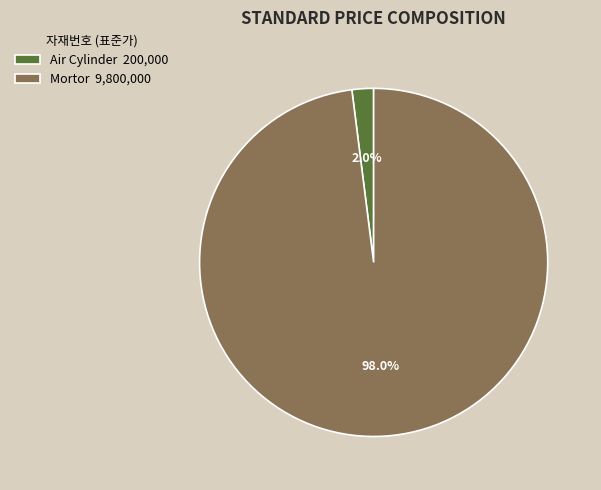

Approximately how many times larger is the value at Mortor 9,800,000 compared to Air Cylinder 200,000?

49.0